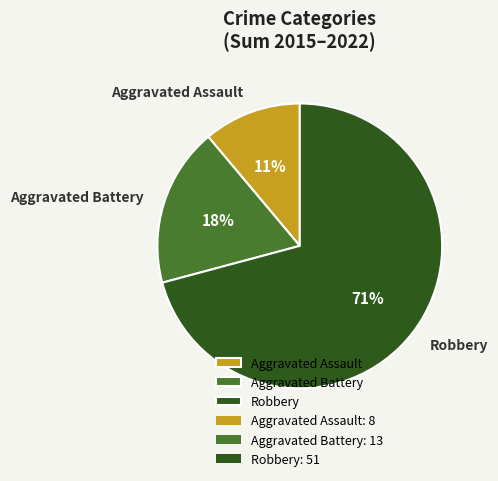

To the nearest percent, what is the average slice percentage?

33%